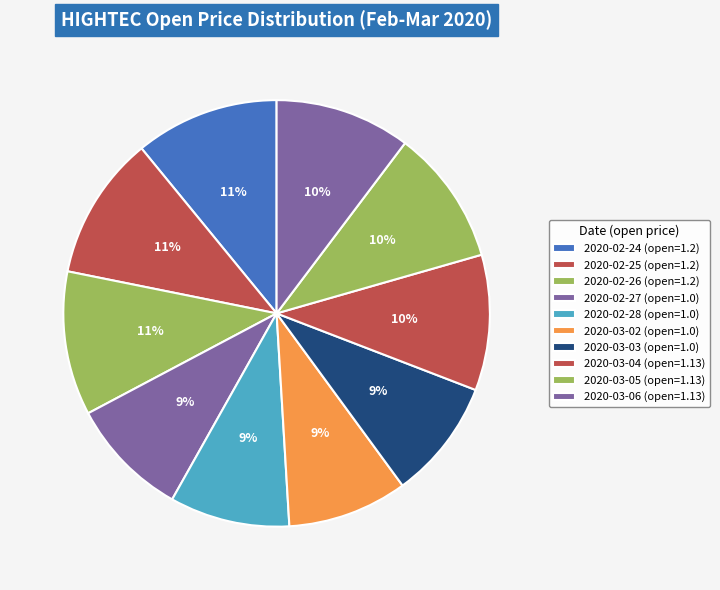

Which slice is the smallest?

2020-02-27